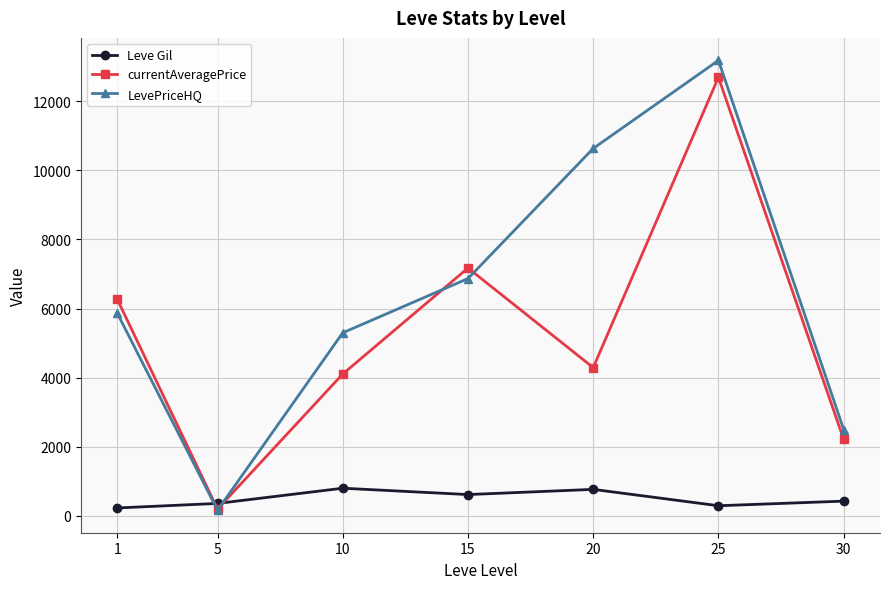

What is the sum of the Leve Gil values at 15 and 25?

916.7